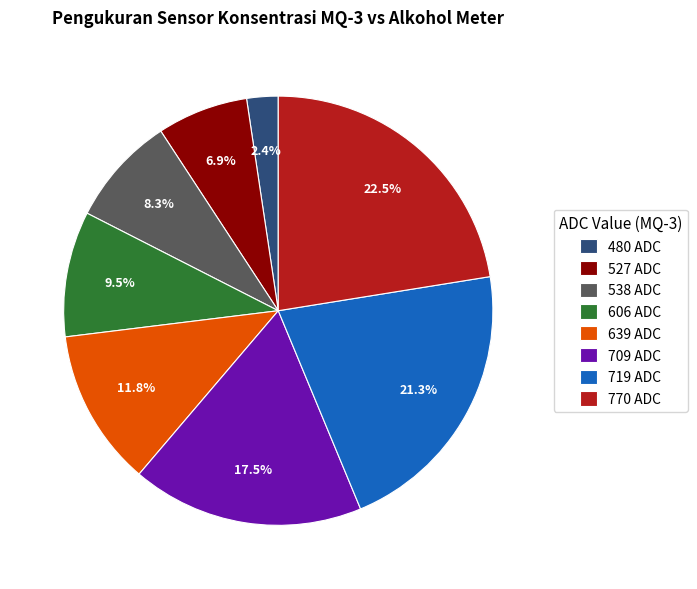

Rank the categories by value from highest to lowest.

770, 719, 709, 639, 606, 538, 527, 480